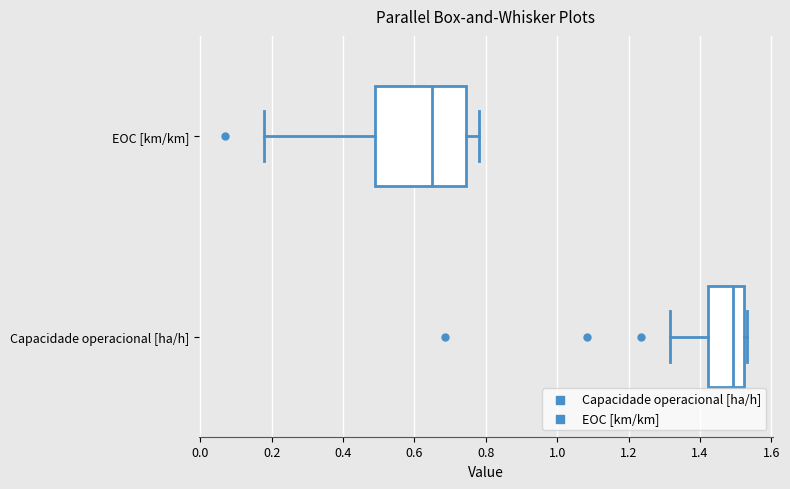

Which box's median line is the furthest to the right?

Capacidade operacional [ha/h]